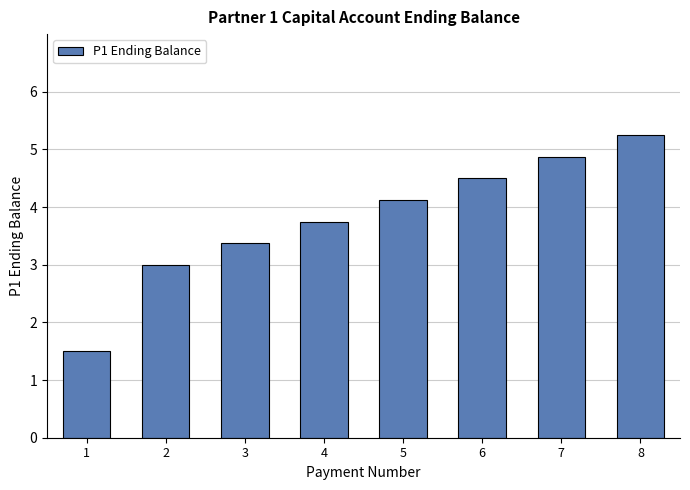

At which label does the data first exceed 4?

5